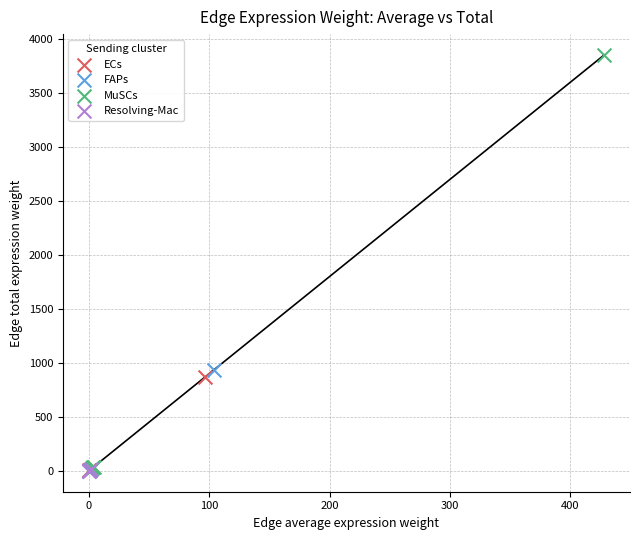

Which series has the widest spread of Y values?

MuSCs